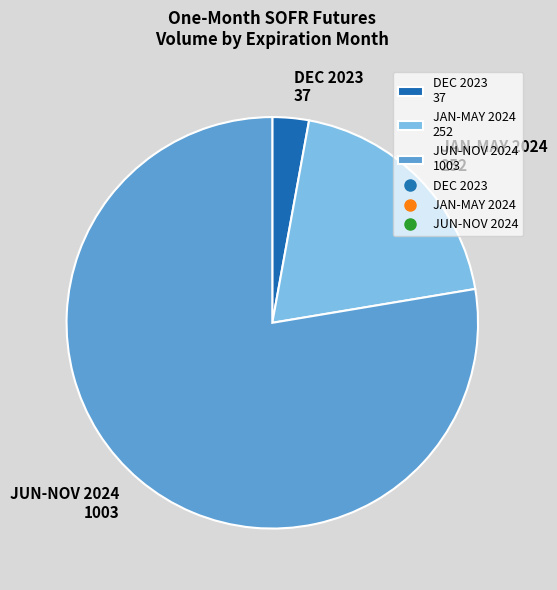

Do JUN-NOV 2024 1003 and JAN-MAY 2024 252 together represent more than half of the pie?

Yes